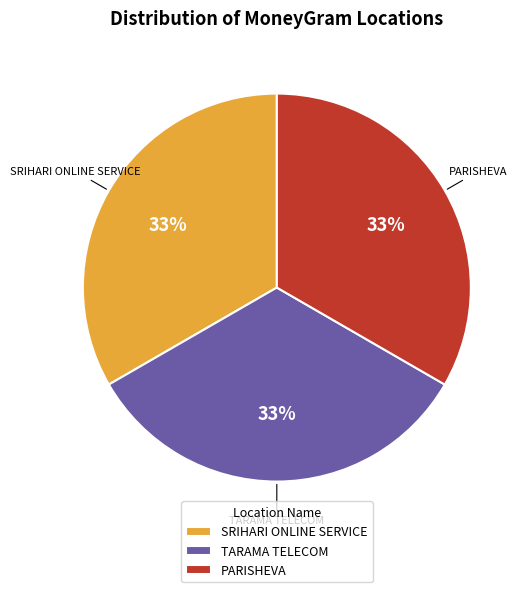

The PARISHEVA slice represents 33% of the pie. True or false?

True